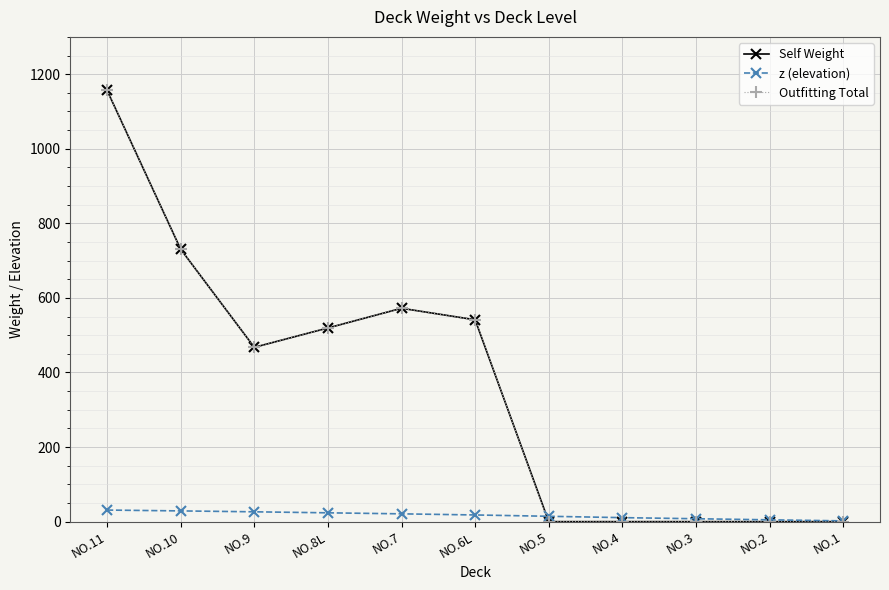

What is the sum of the Outfitting Total values at NO.11 and NO.9?

1623.9